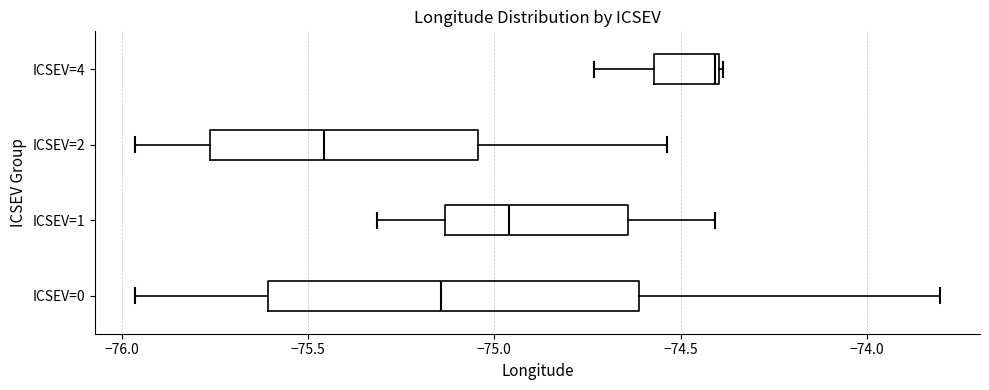

Which box's median line is the furthest to the right?

ICSEV=4